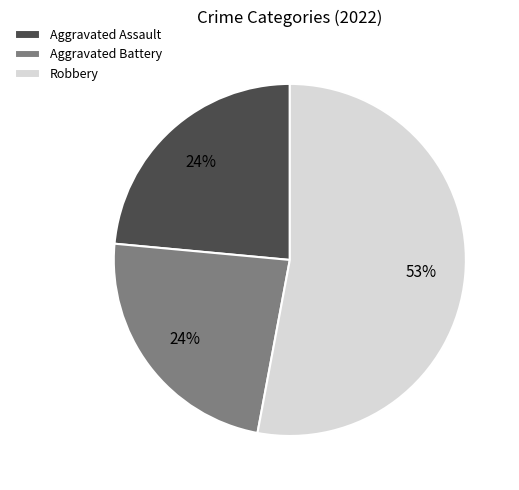

Count the number of slices in the pie.

3